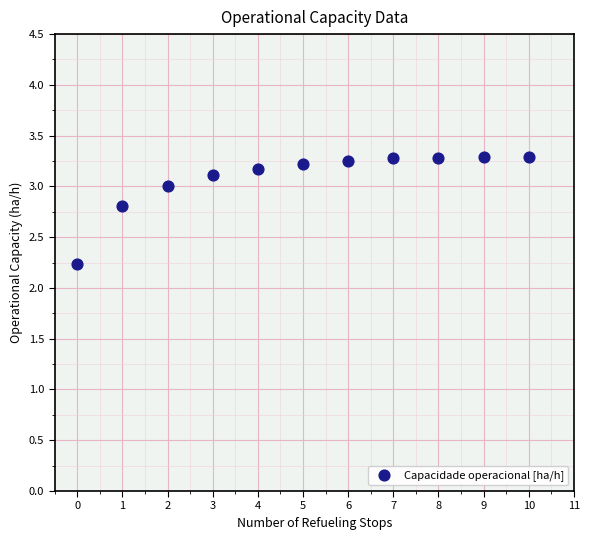

What is the range of Y values (max minus min)?

1.1